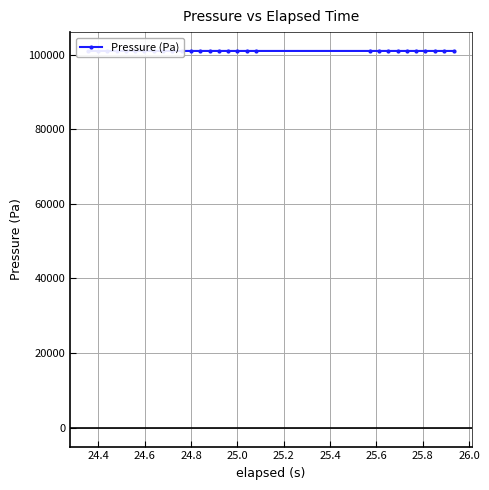

What is the difference between the maximum and minimum values?

2.1